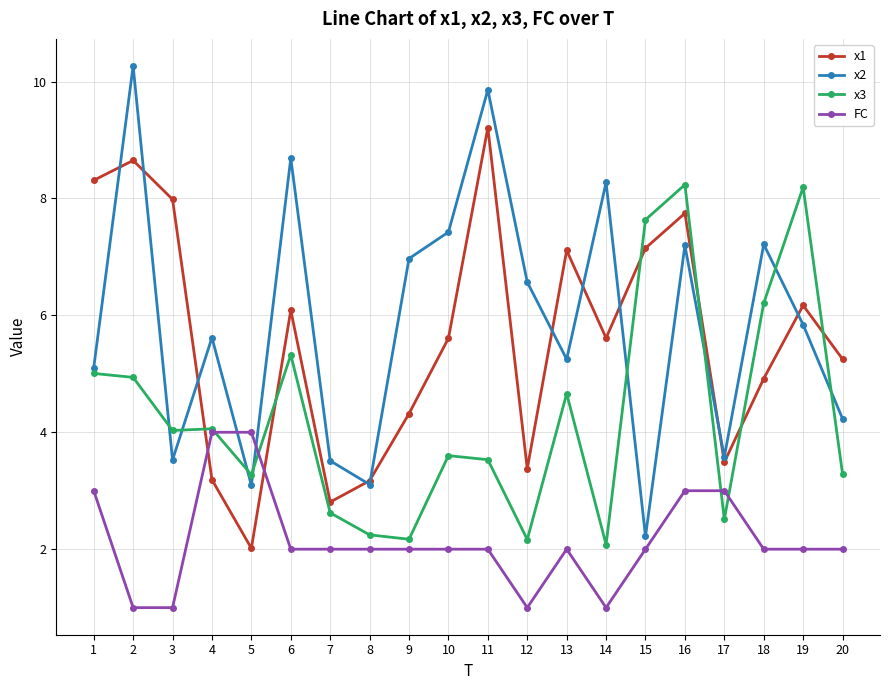

True or false: FC and x3 cross at least once.

True